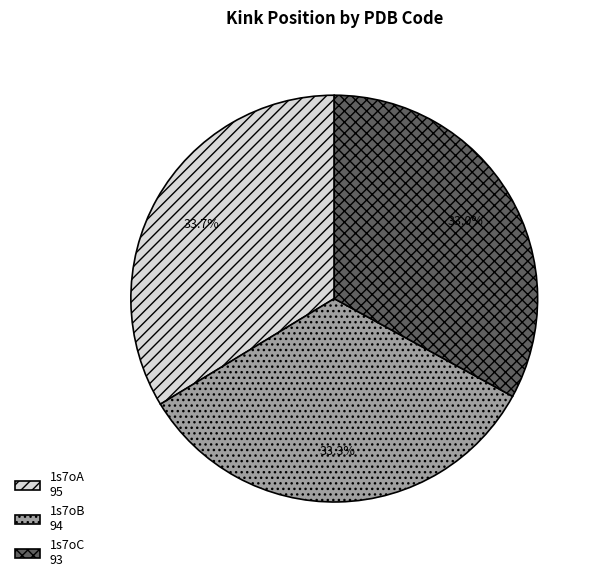

Between 1s7oC and 1s7oA, which is larger?

1s7oA